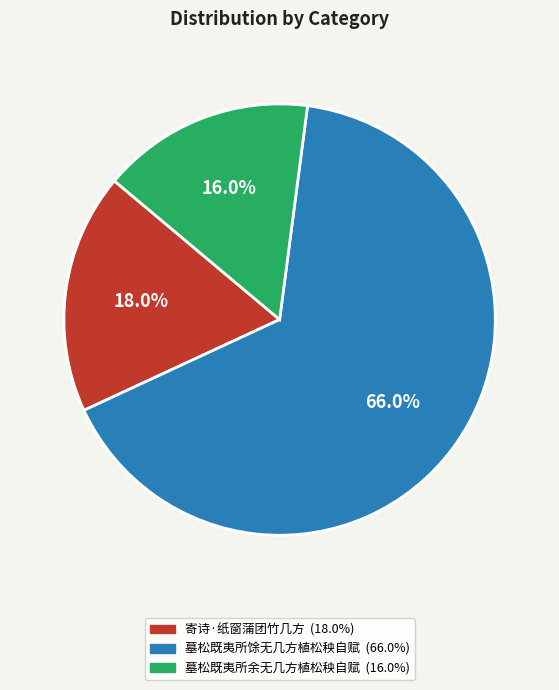

Is it true that 墓松既夷所余无几方植松秧自赋 is 16% of the pie?

True